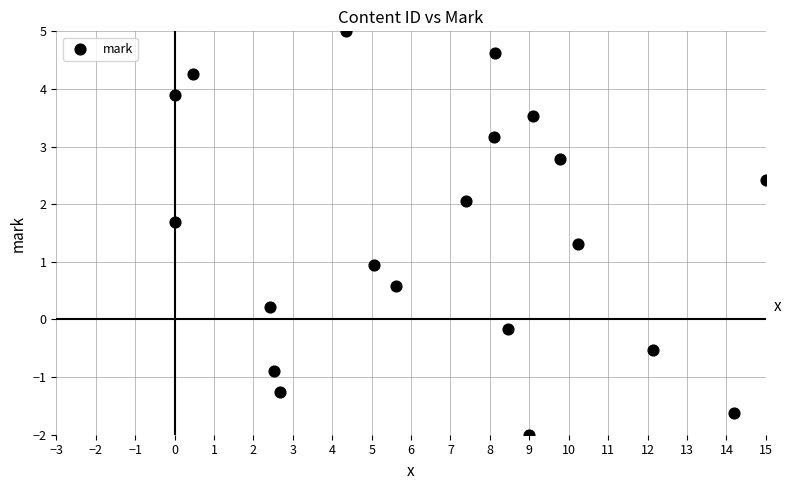

What is the range of Y values (max minus min)?

7.0